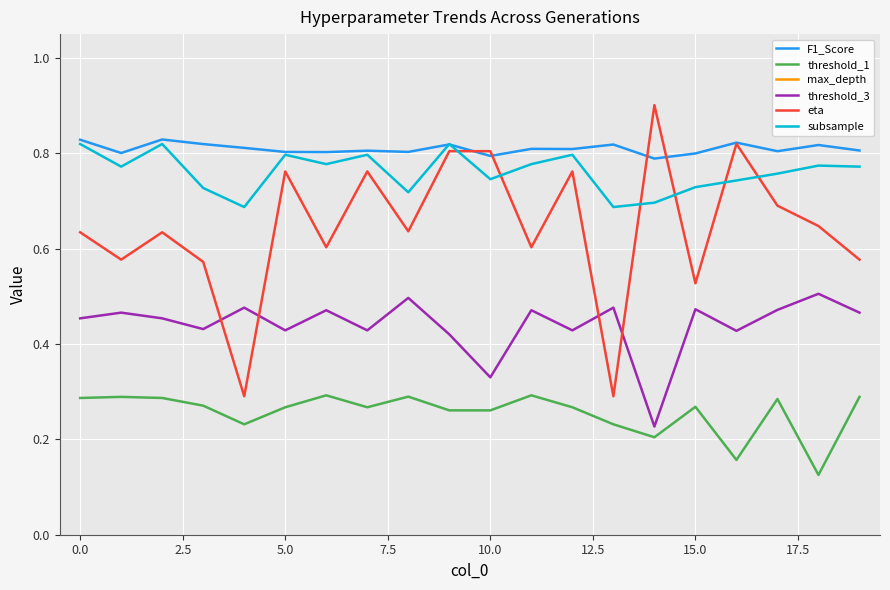

What is the difference between the highest and lowest values at 18?

6.1